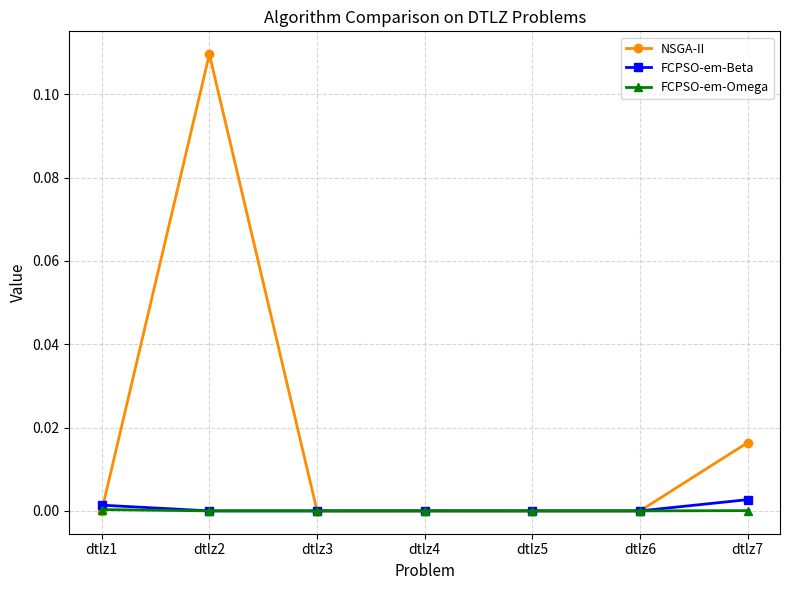

True or false: NSGA-II has a value of 0.0 at dtlz4.

True